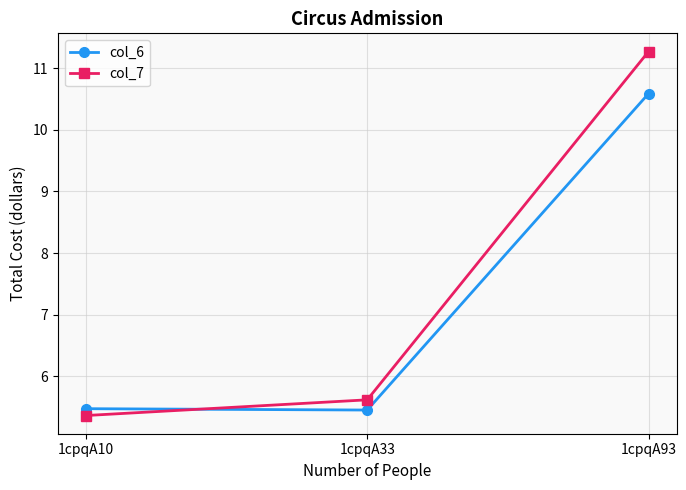

What is the sum of the col_6 values at 1cpqA33 and 1cpqA93?

16.0